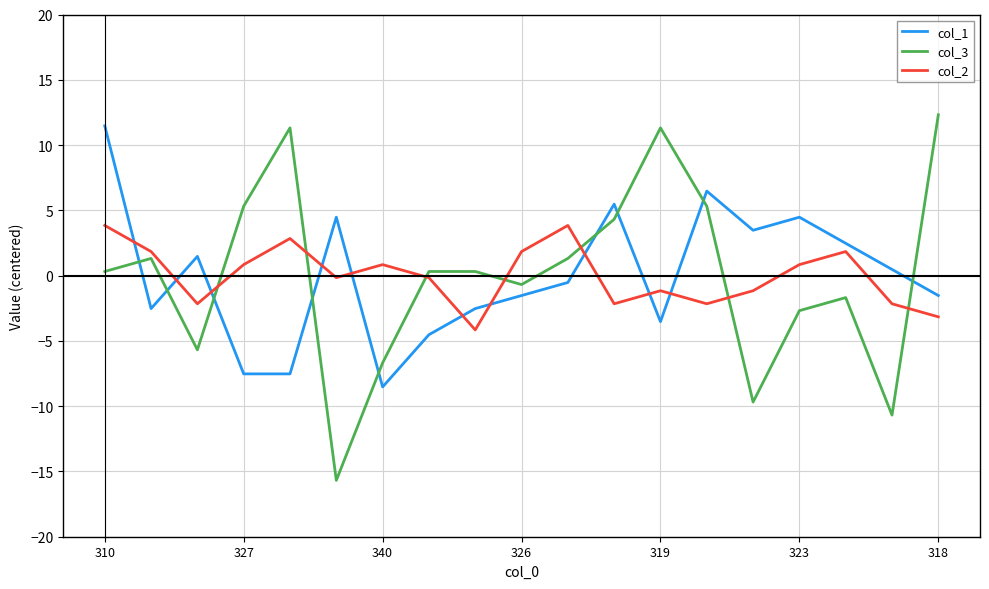

Which series has the widest spread of values?

col_3